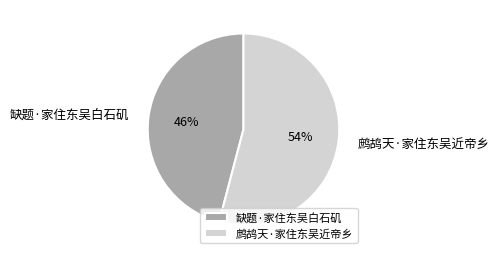

To the nearest percent, what is the difference between the 鹧鸪天·家住东吴近帝乡 and 缺题·家住东吴白石矶 slice percentages?

8%